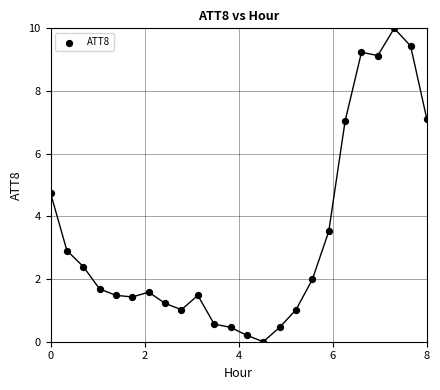

What is the range of X values (max minus min)?

8.0